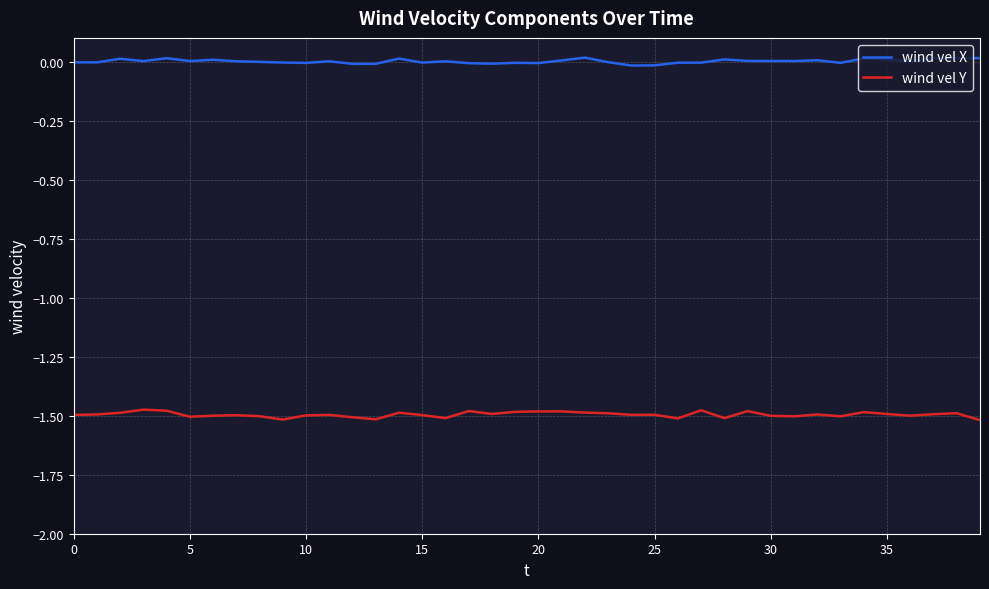

True or false: wind vel Y and wind vel X cross at least once.

False